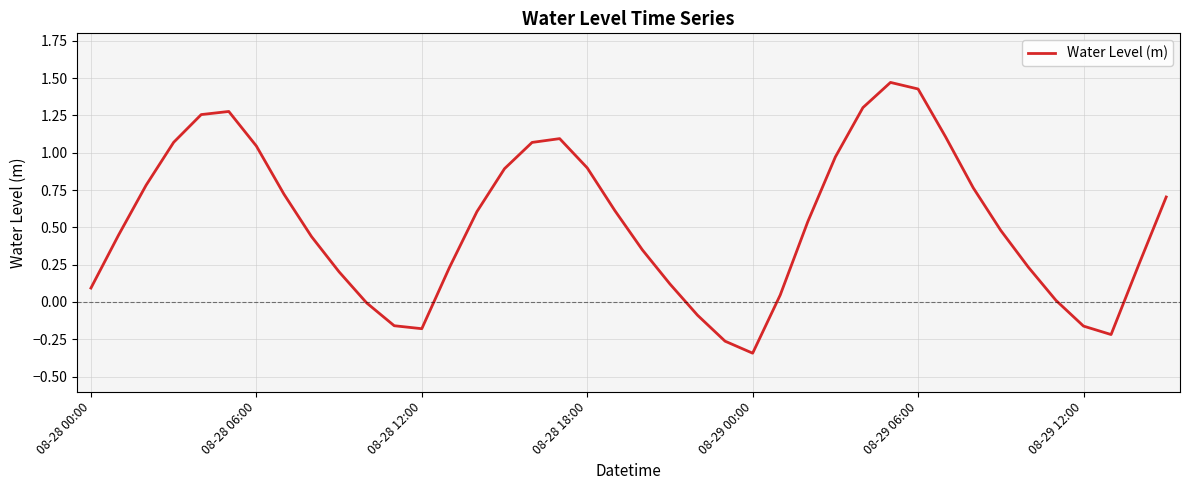

What is the difference between the maximum and minimum values?

1.8